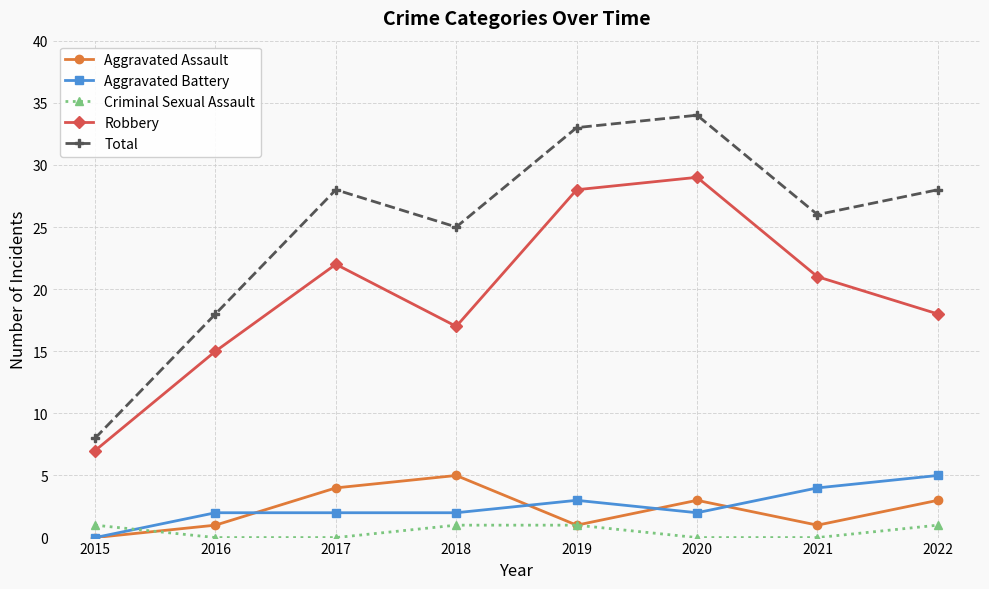

What value does the Aggravated Battery series have at 2021?

4